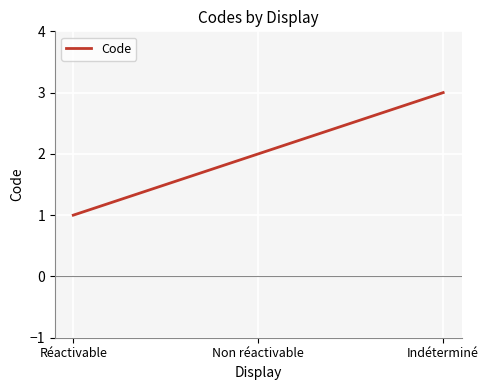

How many distinct data groups are displayed?

1